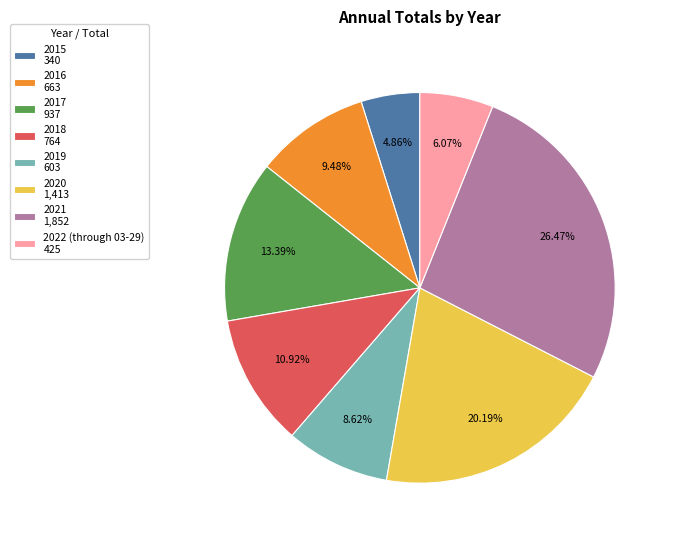

Is it true that 2020 is 20% of the pie?

True